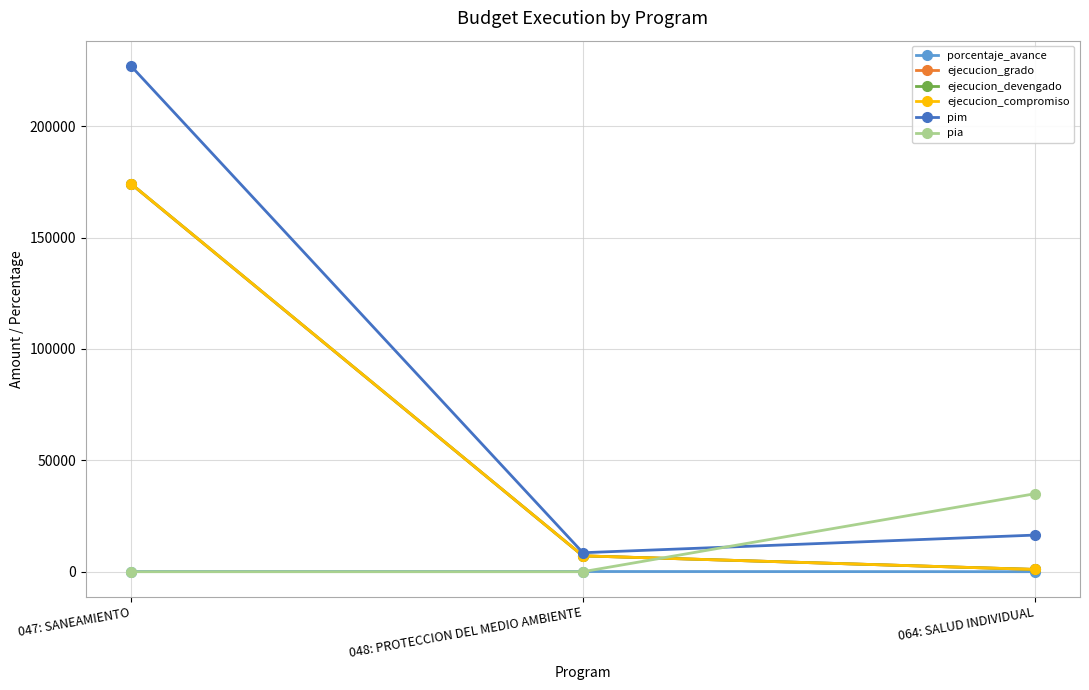

At which label does pim first exceed 16436?

047: SANEAMIENTO